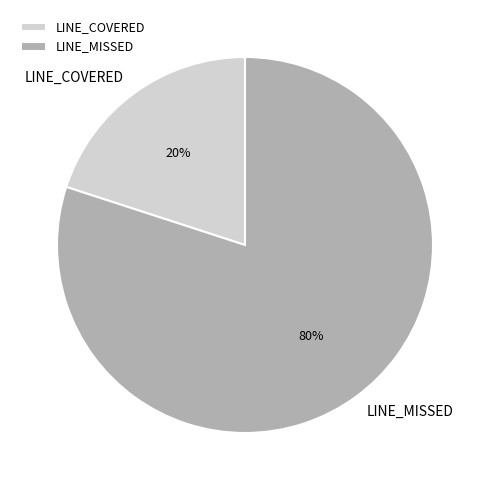

To the nearest percent, what percentage of the pie is LINE_MISSED?

80%